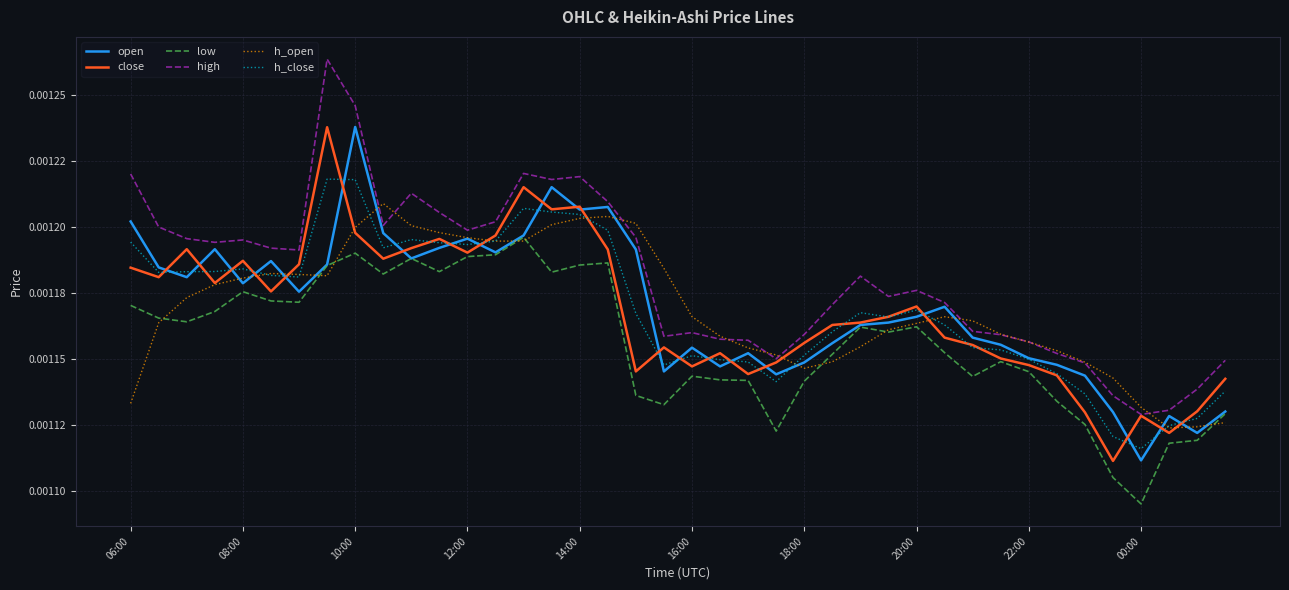

True or false: h_close and open intersect in this chart.

True